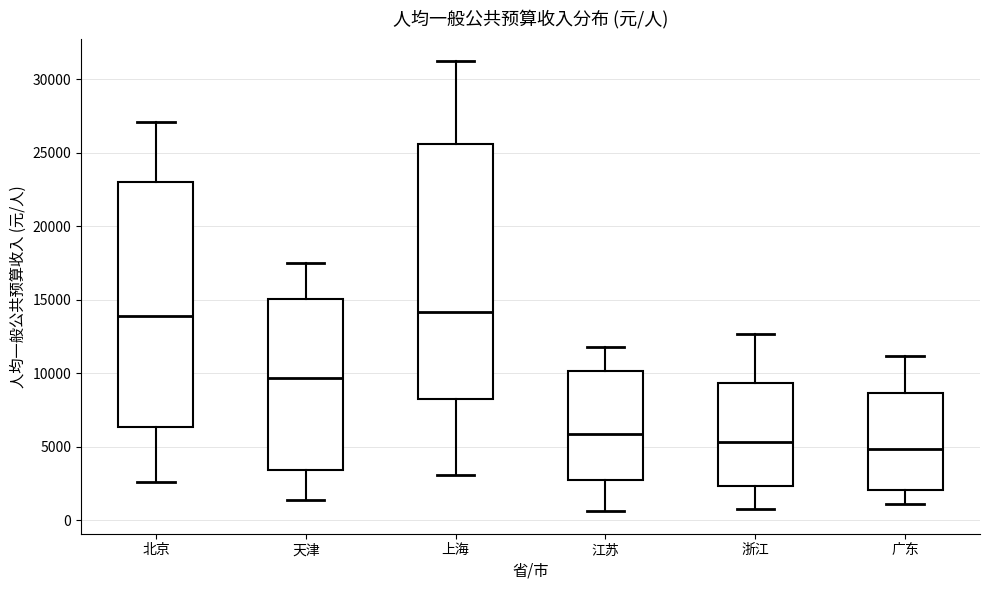

Reading left to right, transcribe this box plot: for each box, give where its median line is, the range the box spans, and where its two whiskers end, as read against the y-axis. The values are not printed on the chart, so give them approximately, as read against the axis.

北京: median 14000, box 6500 to 23000, whiskers 2500 to 27000
天津: median 9500, box 3500 to 15000, whiskers 1500 to 17500
上海: median 14000, box 8000 to 25500, whiskers 3000 to 31000
江苏: median 6000, box 2500 to 10000, whiskers 500 to 12000
浙江: median 5500, box 2500 to 9500, whiskers 500 to 12500
广东: median 5000, box 2000 to 8500, whiskers 1000 to 11000